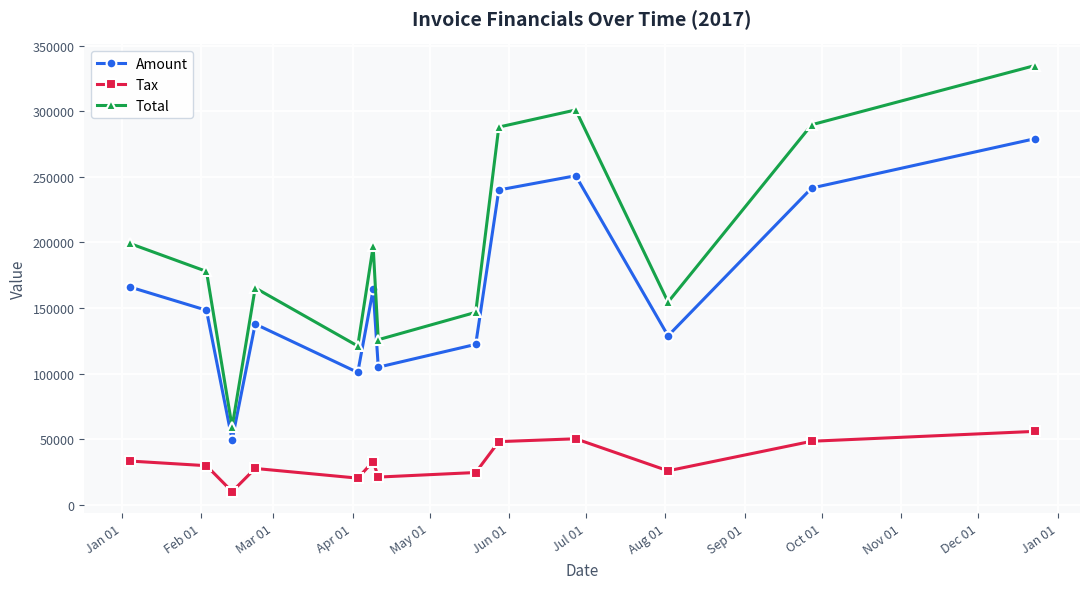

Which series has the largest range (max minus min)?

Total